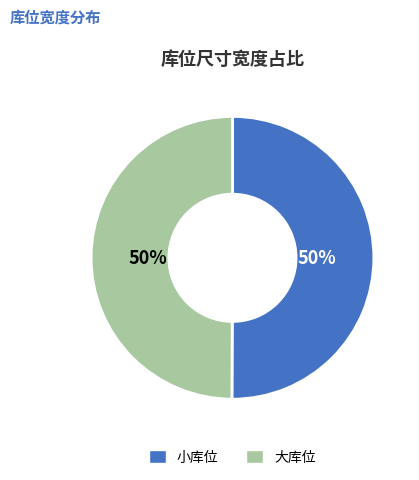

To the nearest percent, what percentage of the pie is 大库位?

50%